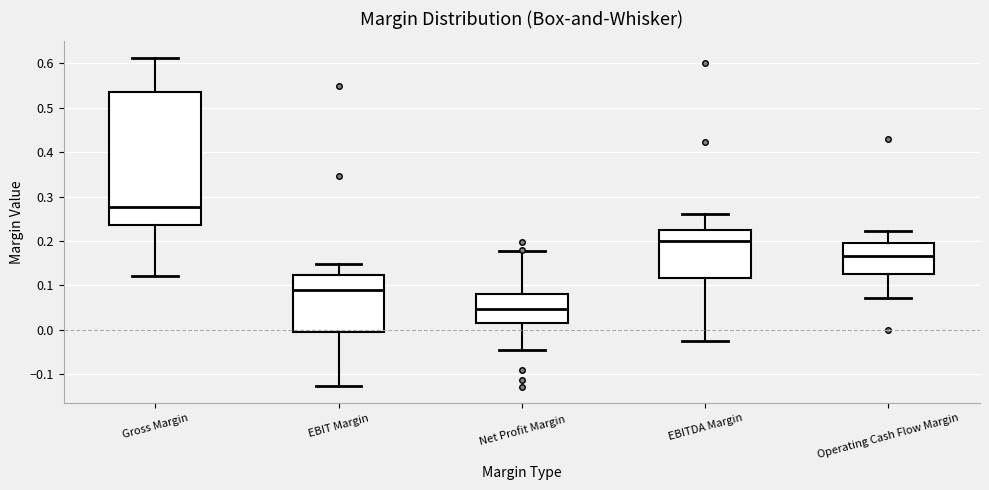

Reading left to right, transcribe this box plot: for each box, give where its median line is, the range the box spans, and where its two whiskers end, as read against the y-axis. The values are not printed on the chart, so give them approximately, as read against the axis.

Gross Margin: median 0.28, box 0.24 to 0.53, whiskers 0.12 to 0.61
EBIT Margin: median 0.09, box 0.00 to 0.12, whiskers -0.13 to 0.15
Net Profit Margin: median 0.05, box 0.02 to 0.08, whiskers -0.04 to 0.18
EBITDA Margin: median 0.20, box 0.12 to 0.22, whiskers -0.02 to 0.26
Operating Cash Flow Margin: median 0.17, box 0.13 to 0.20, whiskers 0.07 to 0.22